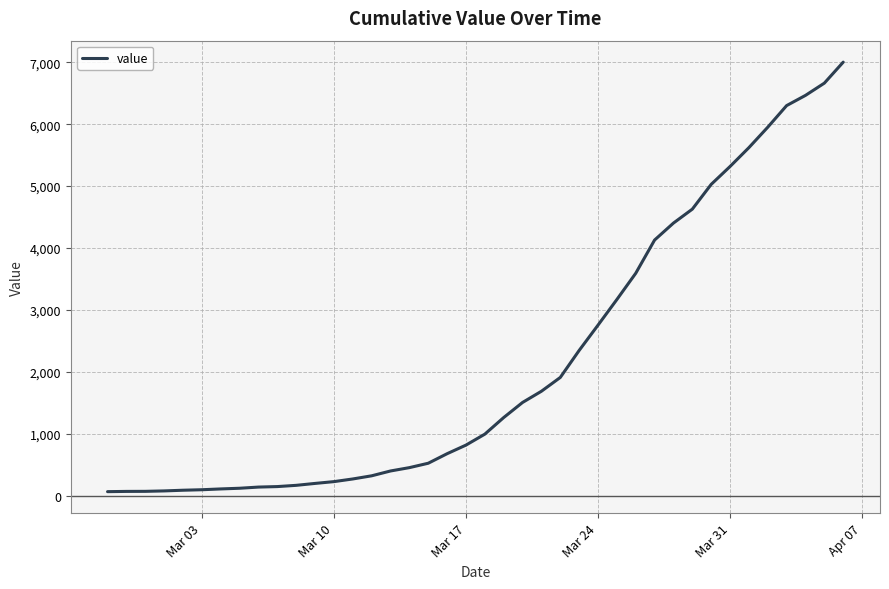

What is the difference between the maximum and minimum values?

6939